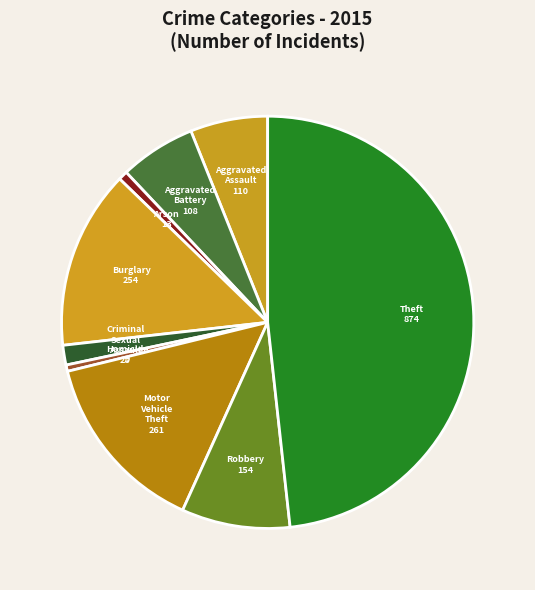

Rank the categories by value from lowest to highest.

Homicide, Arson, Criminal Sexual Assault, Aggravated Battery, Aggravated Assault, Robbery, Burglary, Motor Vehicle Theft, Theft